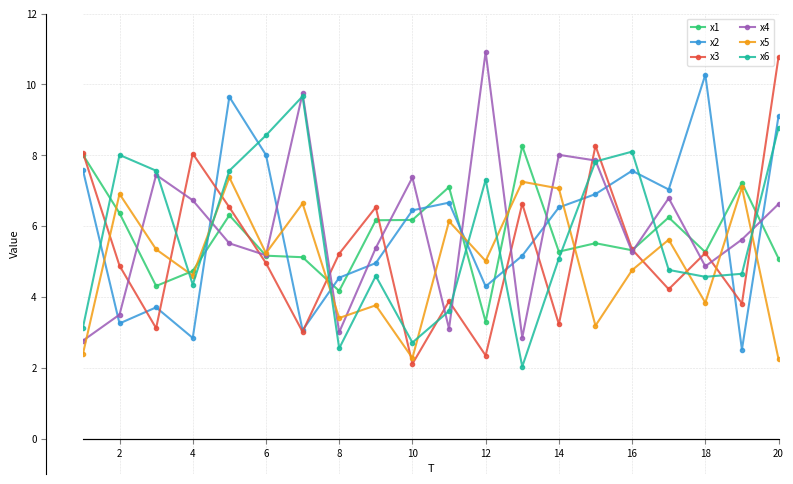

Rank the series by their maximum value, from lowest to highest.

x5, x1, x6, x2, x3, x4